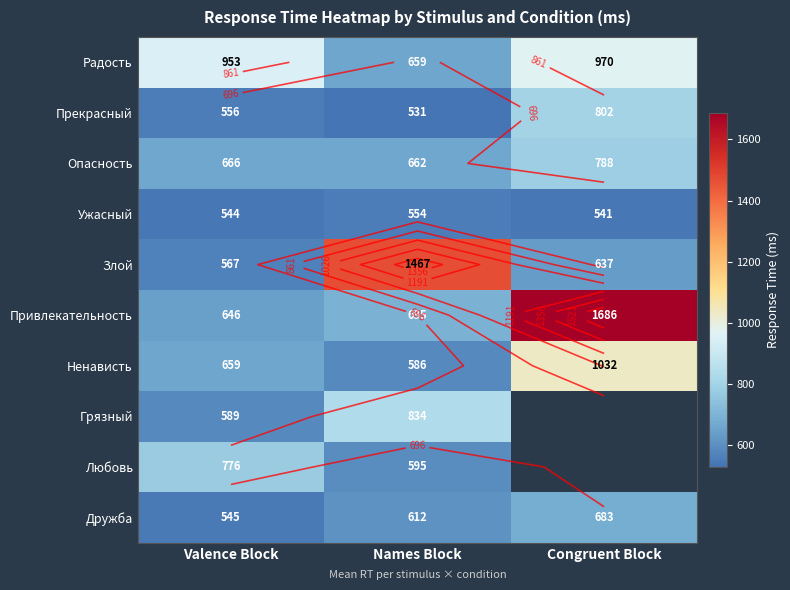

At which label does Ненависть first exceed 659?

Congruent Block